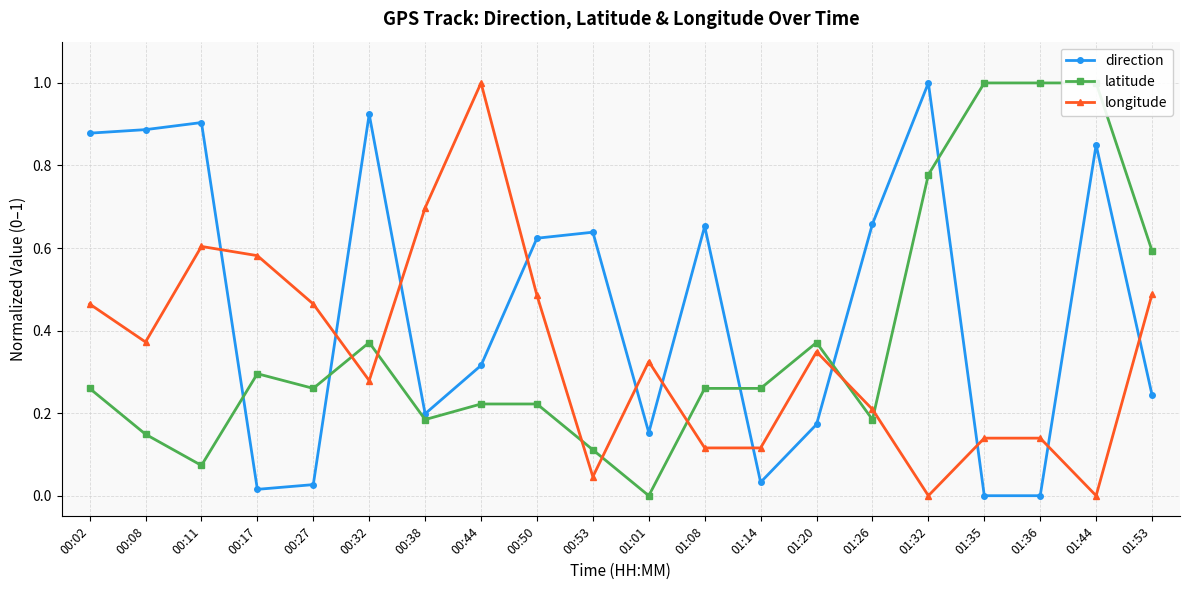

Rank the categories by direction value from highest to lowest.

01:32, 00:32, 00:11, 00:08, 00:02, 01:44, 01:26, 01:08, 00:53, 00:50, 00:44, 01:53, 00:38, 01:20, 01:01, 01:14, 00:27, 00:17, 01:35, 01:36